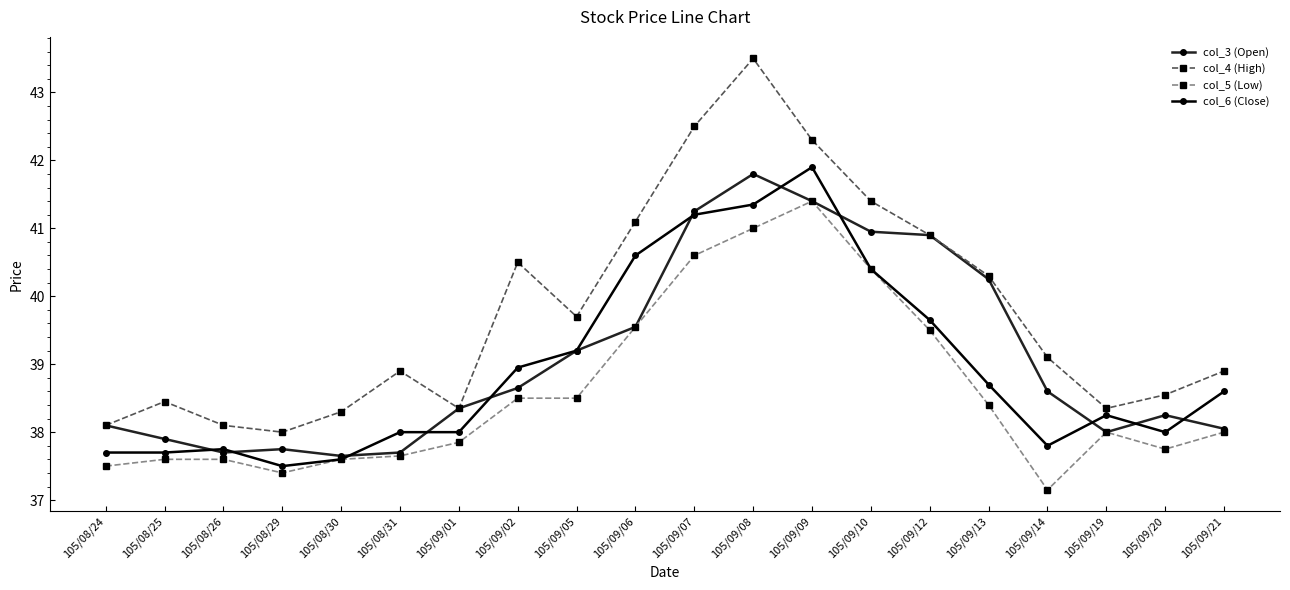

True or false: col_5 (Low) and col_4 (High) cross at least once.

False